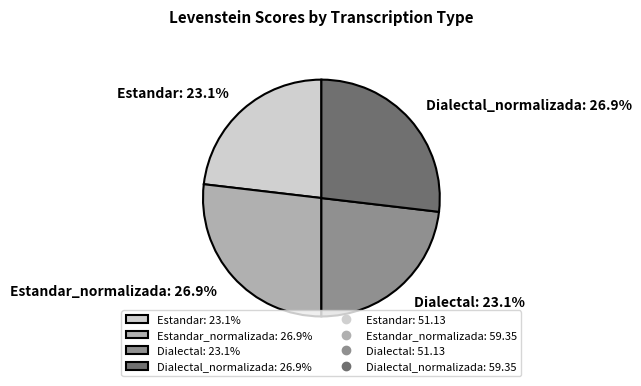

To the nearest percent, what is the difference between the largest and smallest slice percentages?

4%